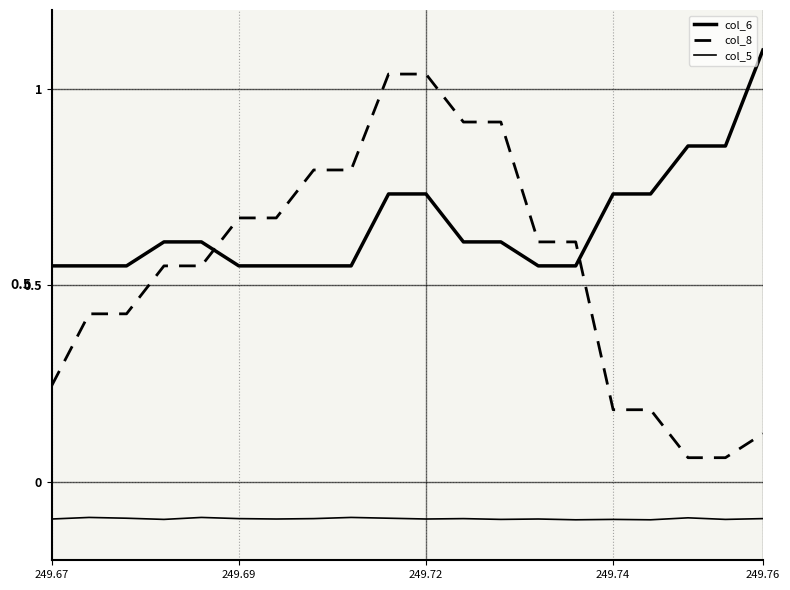

How many categories are shown in the chart?

20